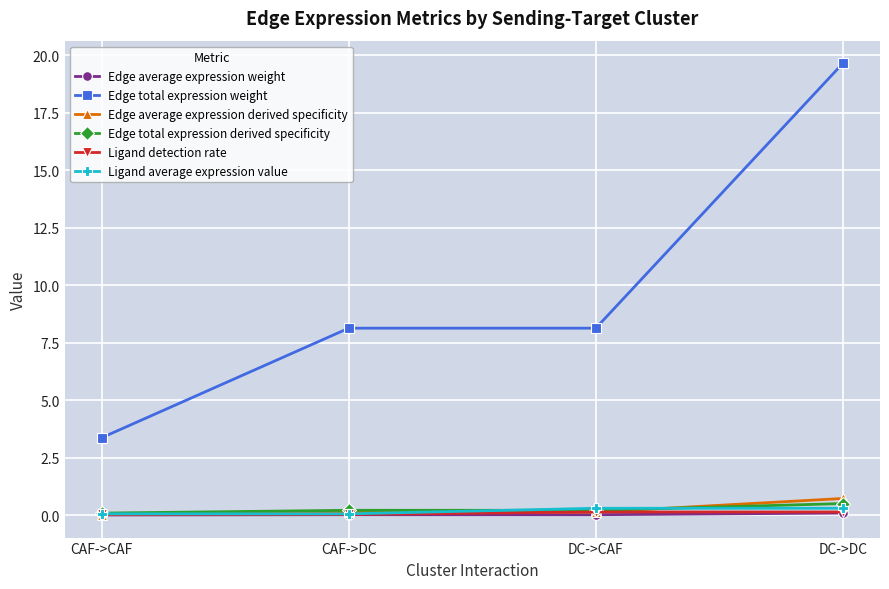

Which series ends up on top after the final intersection of Ligand average expression value and Edge average expression derived specificity?

Edge average expression derived specificity